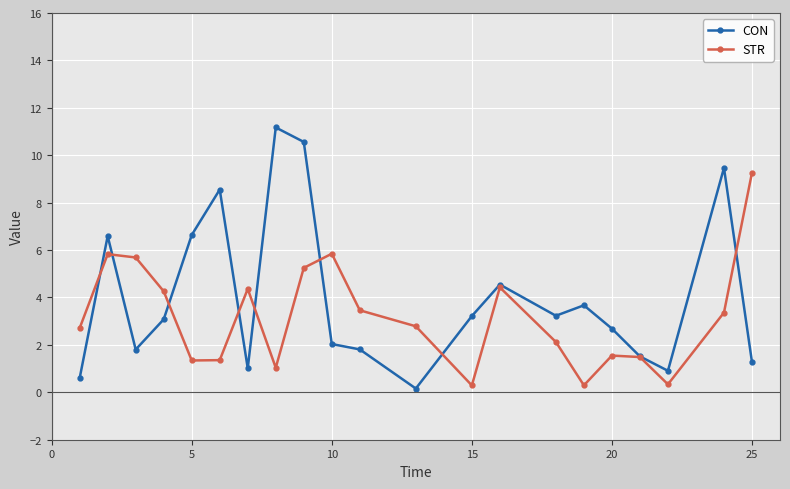

What is the maximum value for STR?

9.3